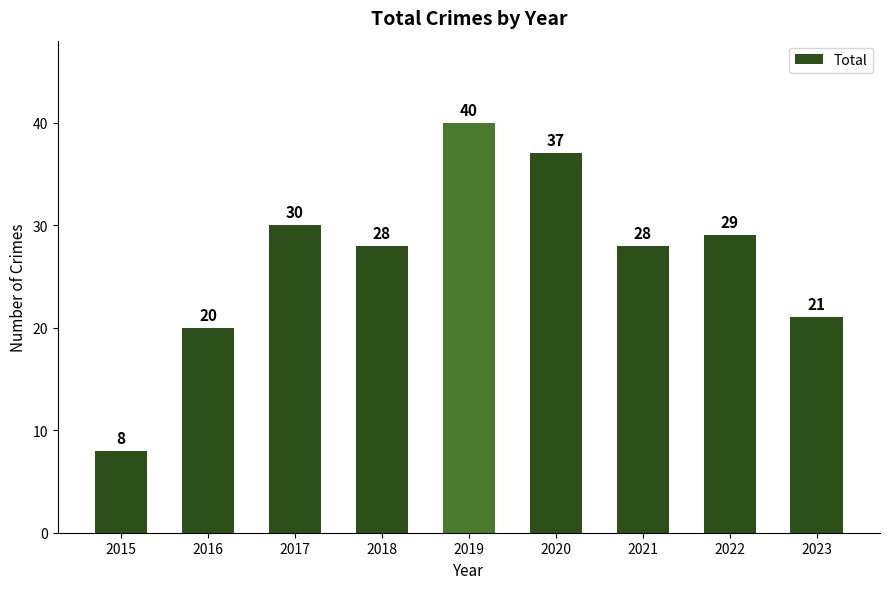

What is the difference between the second highest and minimum values?

29